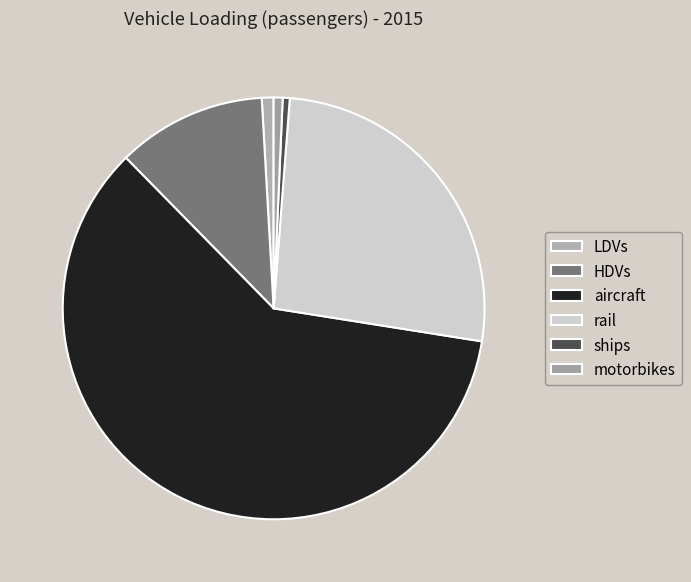

True or false: aircraft accounts for 60% of the total.

True